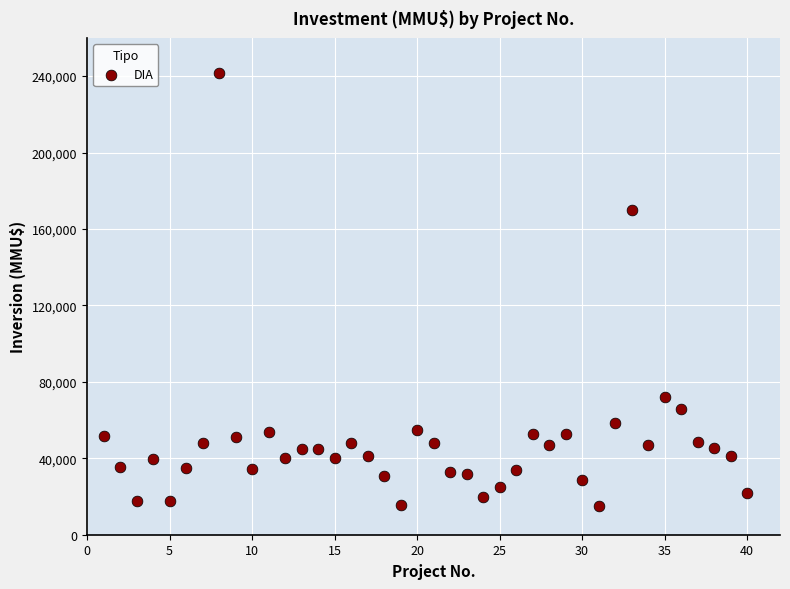

What Y value in the scatter plot is closest to 128304?

170000